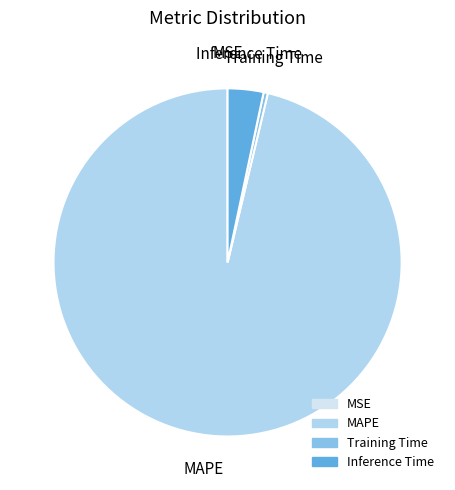

Between Training Time and Inference Time, which is larger?

Inference Time